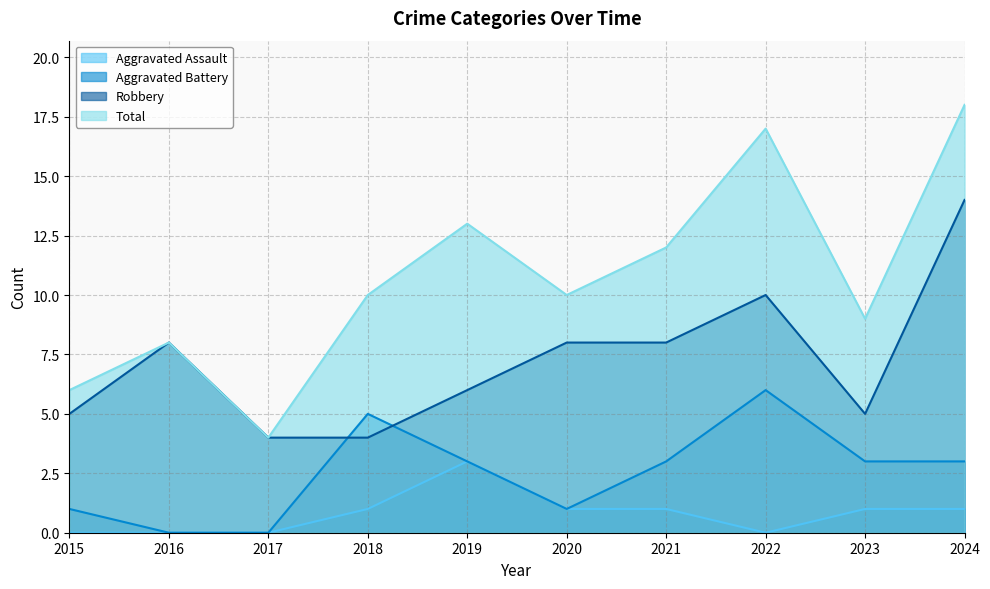

True or false: Robbery and Aggravated Assault intersect in this chart.

False